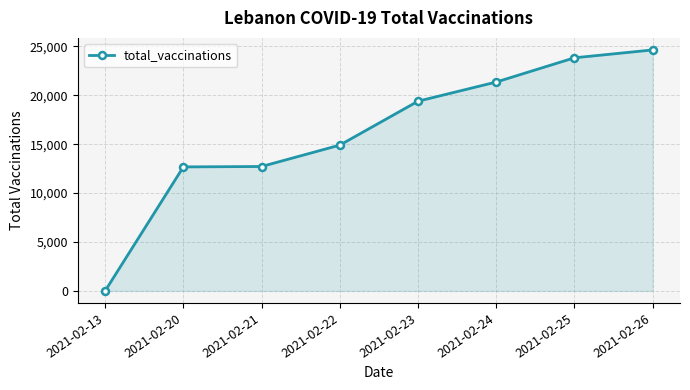

What value does the data have at 2021-02-22?

14905